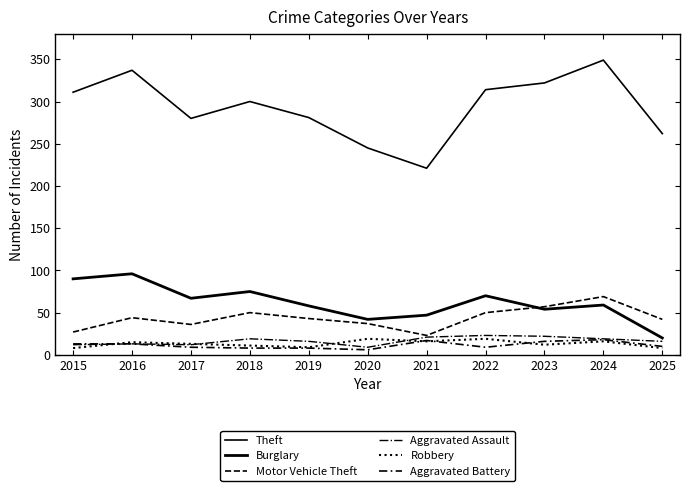

Reading left to right, what are all the values shown in this chart?

Theft: 2015=311	2016=337	2017=280	2018=300	2019=281	2020=245	2021=221	2022=314	2023=322	2024=349	2025=262
Burglary: 2015=90	2016=96	2017=67	2018=75	2019=58	2020=42	2021=47	2022=70	2023=54	2024=59	2025=20
Motor Vehicle Theft: 2015=27	2016=44	2017=36	2018=50	2019=43	2020=37	2021=23	2022=50	2023=57	2024=69	2025=42
Aggravated Assault: 2015=12	2016=13	2017=12	2018=19	2019=16	2020=9	2021=21	2022=23	2023=22	2024=19	2025=16
Robbery: 2015=8	2016=15	2017=13	2018=11	2019=9	2020=19	2021=16	2022=19	2023=12	2024=16	2025=8
Aggravated Battery: 2015=13	2016=13	2017=9	2018=8	2019=8	2020=6	2021=17	2022=9	2023=16	2024=18	2025=10